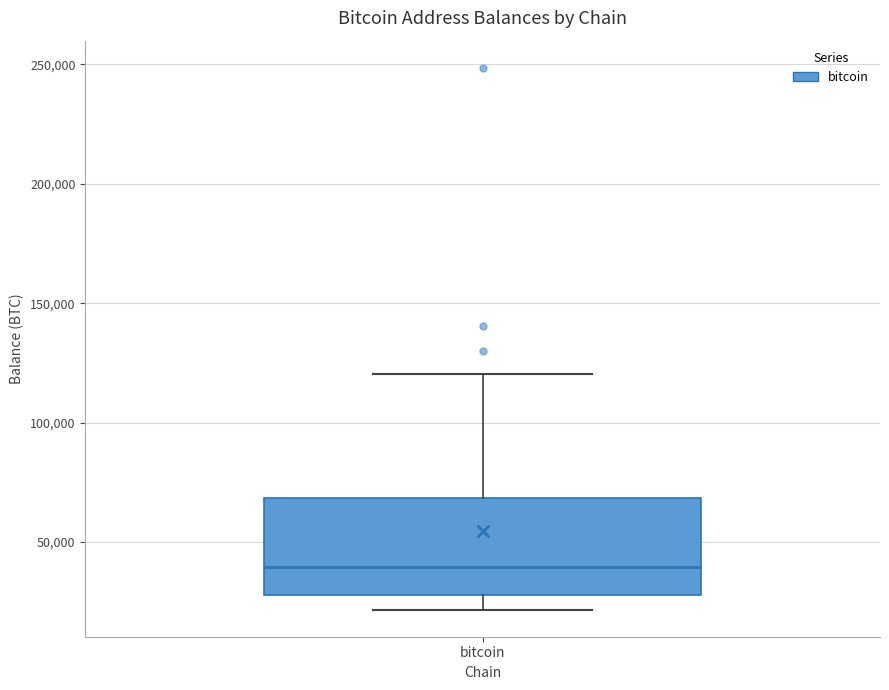

Transcribe this box plot: give where the median line is, the range the box spans, and where the two whiskers end, as read against the y-axis. The values are not printed on the chart, so give them approximately, as read against the axis.

median 40000, box 30000 to 70000, whiskers 20000 to 120000